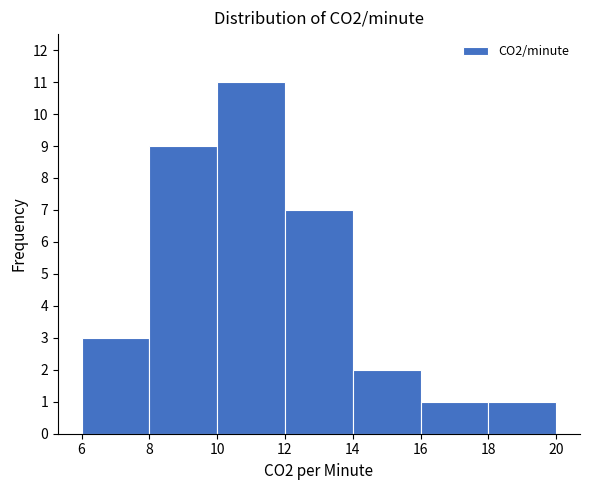

Reading left to right, transcribe this chart: for each bar, give the range it covers on the x-axis and its height. The values are not printed on the chart, so give them approximately, as read against the axis.

6 to 8: 3
8 to 10: 9
10 to 12: 11
12 to 14: 7
14 to 16: 2
16 to 18: 1
18 to 20: 1